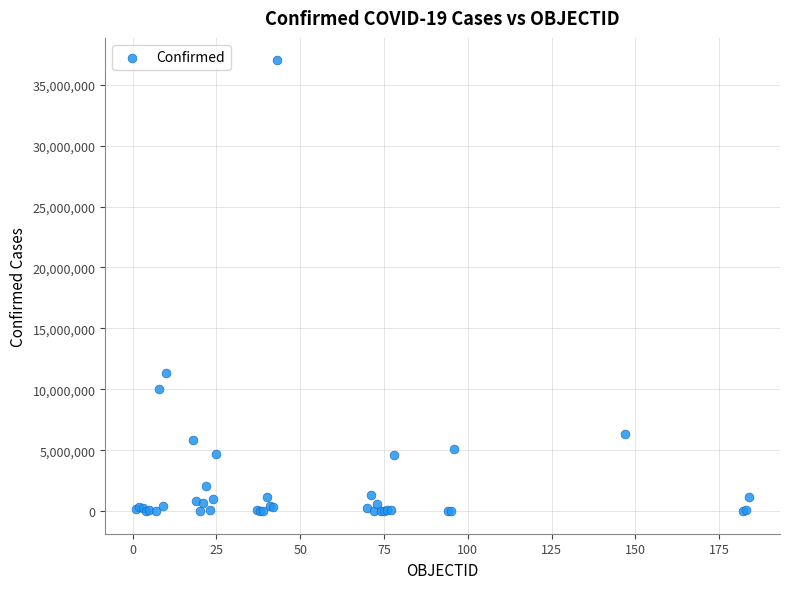

What Y value in the scatter plot is closest to 18497671?

11347698